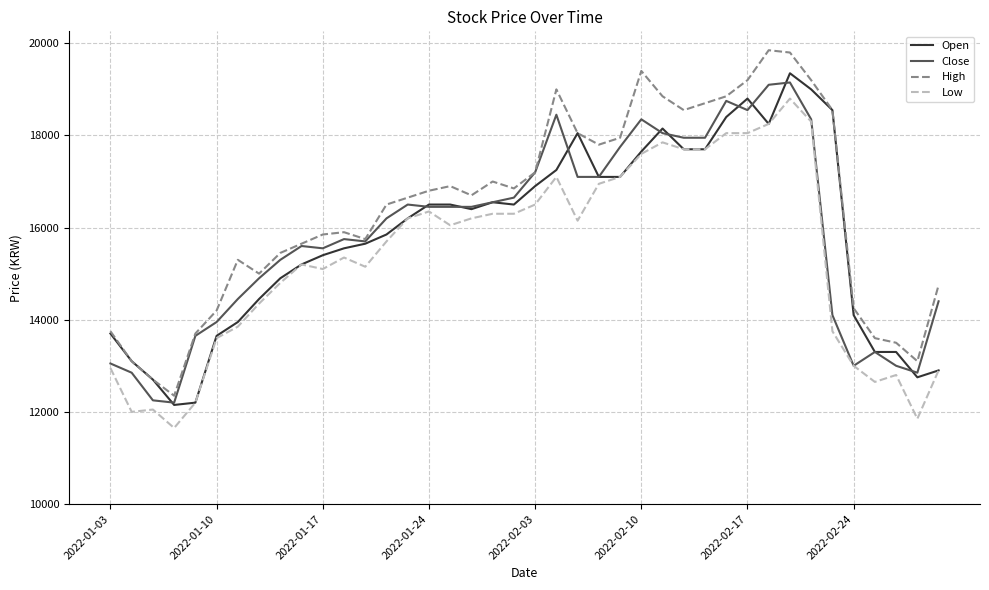

True or false: Low and High intersect in this chart.

False